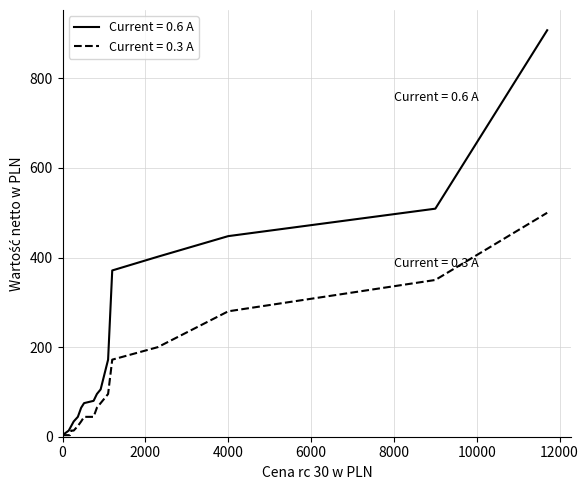

Count the number of data series in this chart.

2